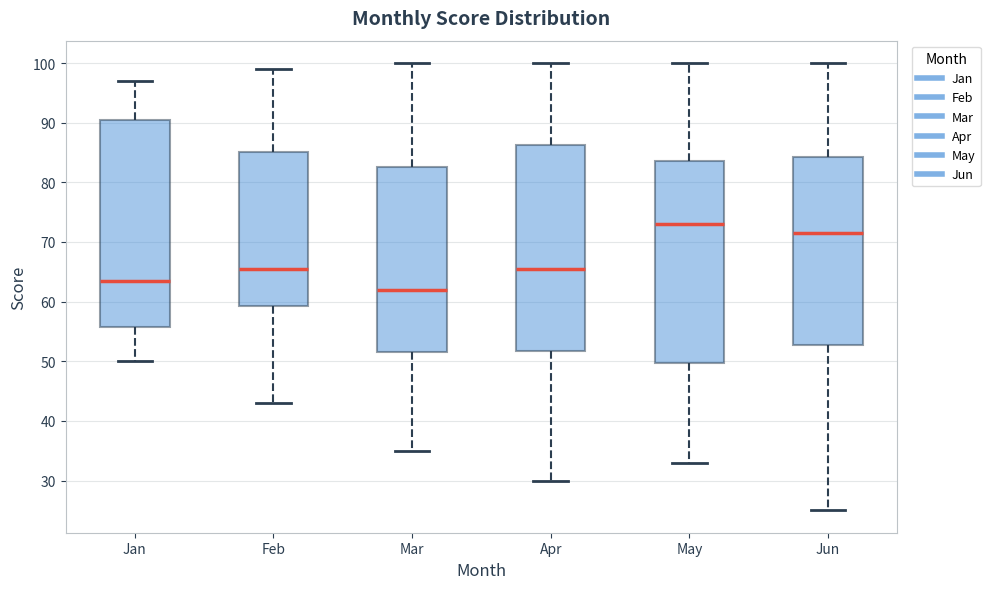

Which box has the highest median line?

May